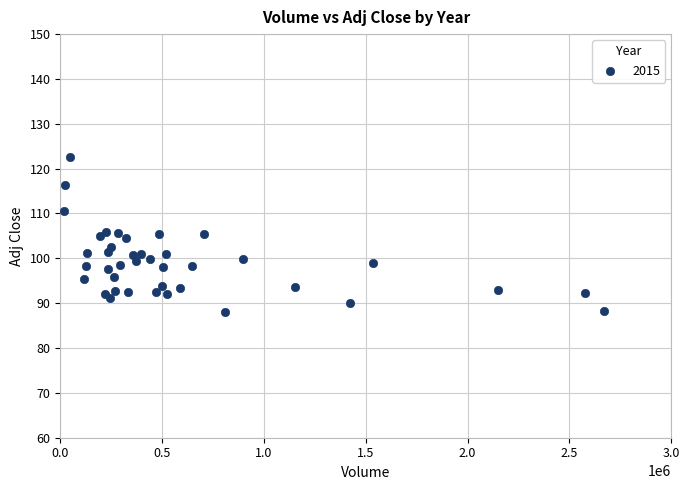

What is the range of Y values (max minus min)?

34.6